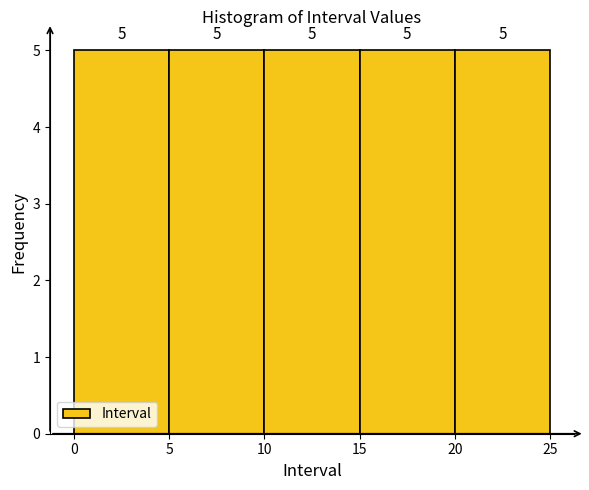

Reading left to right, transcribe this chart: for each bar, give the range it covers on the x-axis and its height.

0 to 5: 5
5 to 10: 5
10 to 15: 5
15 to 20: 5
20 to 25: 5